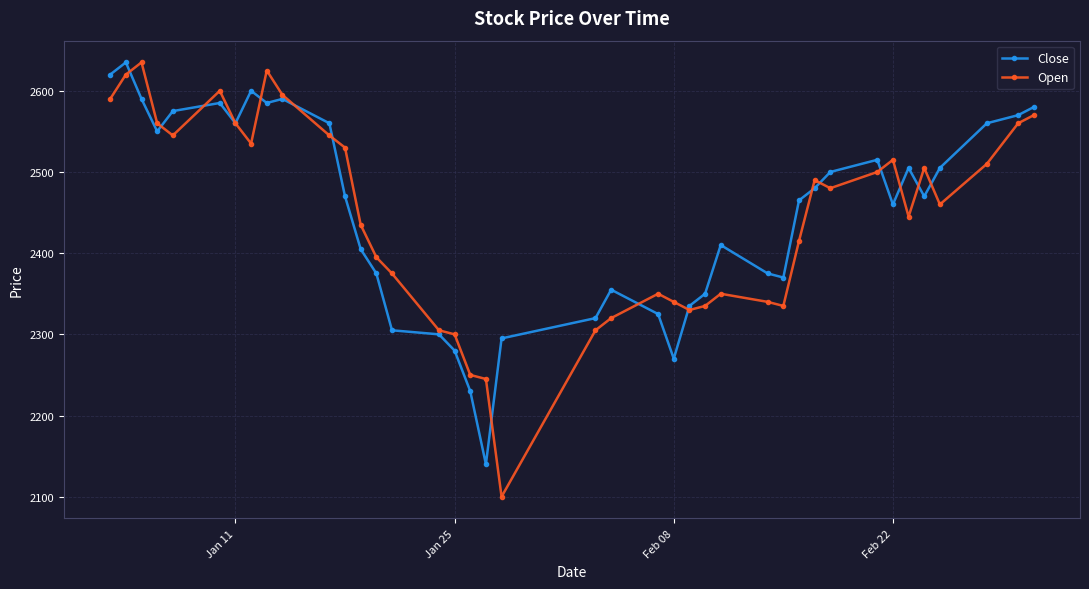

Which series has the largest range (max minus min)?

Open